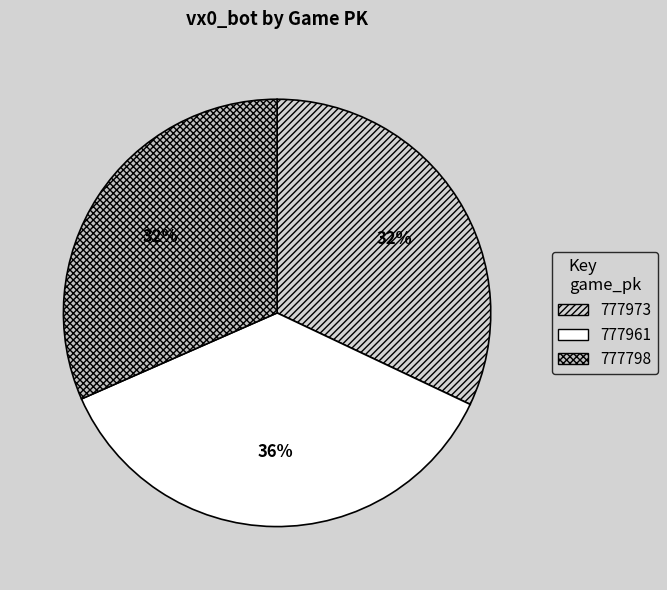

Which category has the smallest portion of the pie?

777798